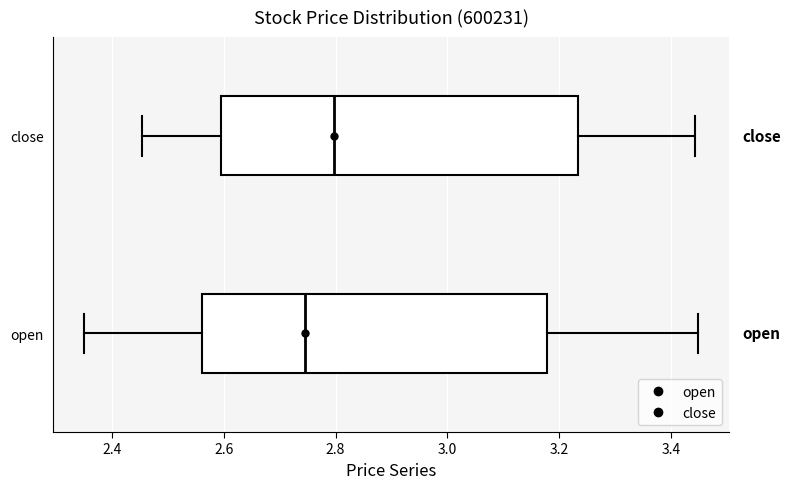

Which box has the furthest to the left median line?

open